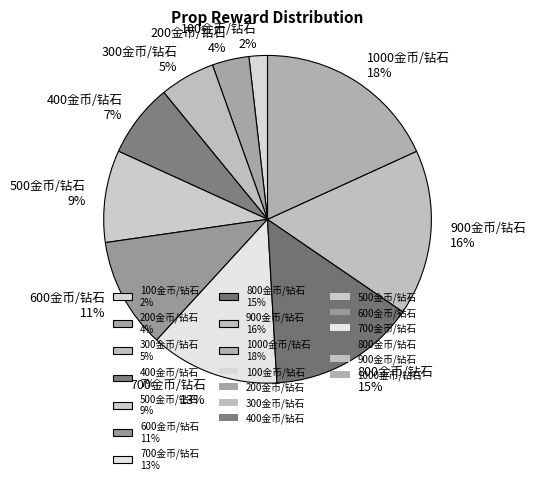

Does 600金币/钻石 account for over 50% of the chart?

No